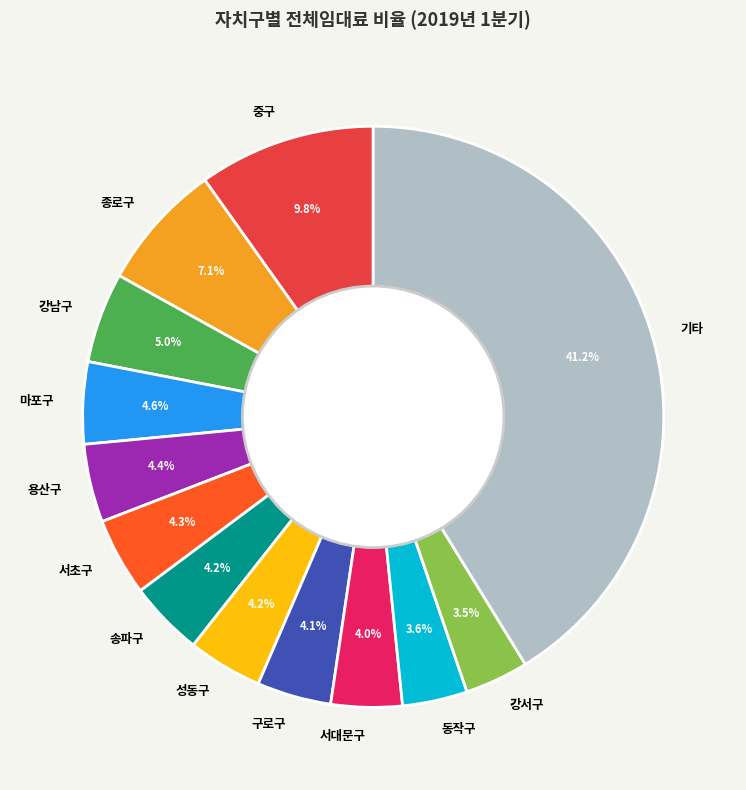

Is 마포구 the majority of the pie?

No